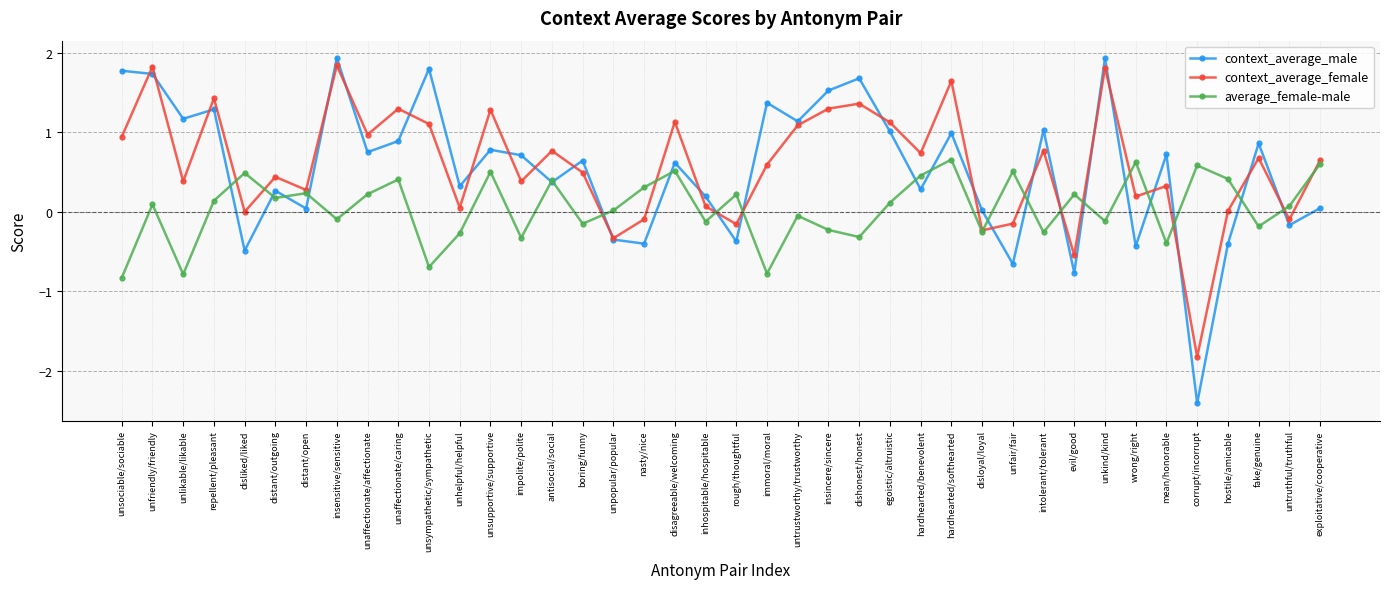

What is the difference between the second highest and second lowest values in the context_average_female series?

2.4